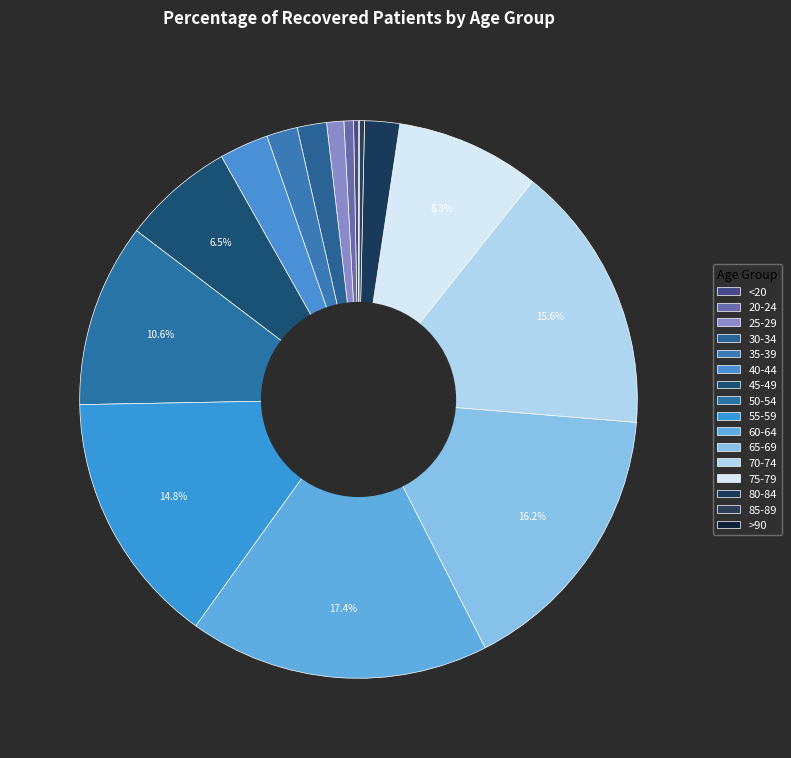

Is the sum of 80-84 and 40-44 greater than half?

No